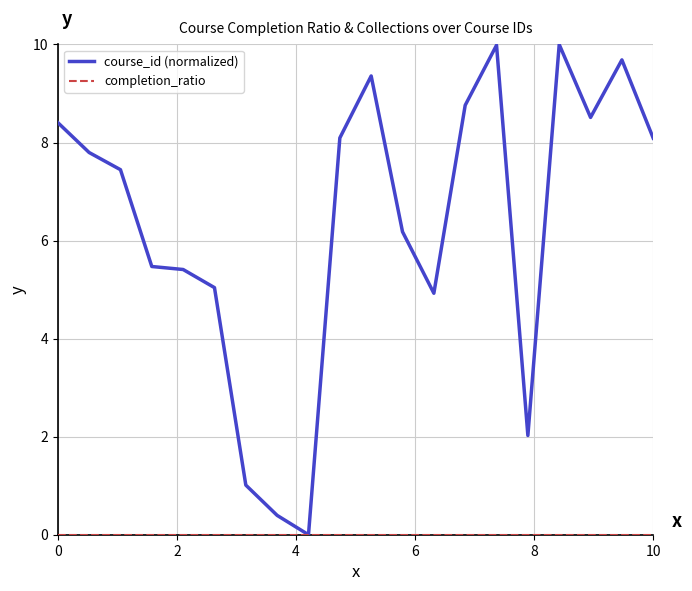

How many distinct data groups are displayed?

2